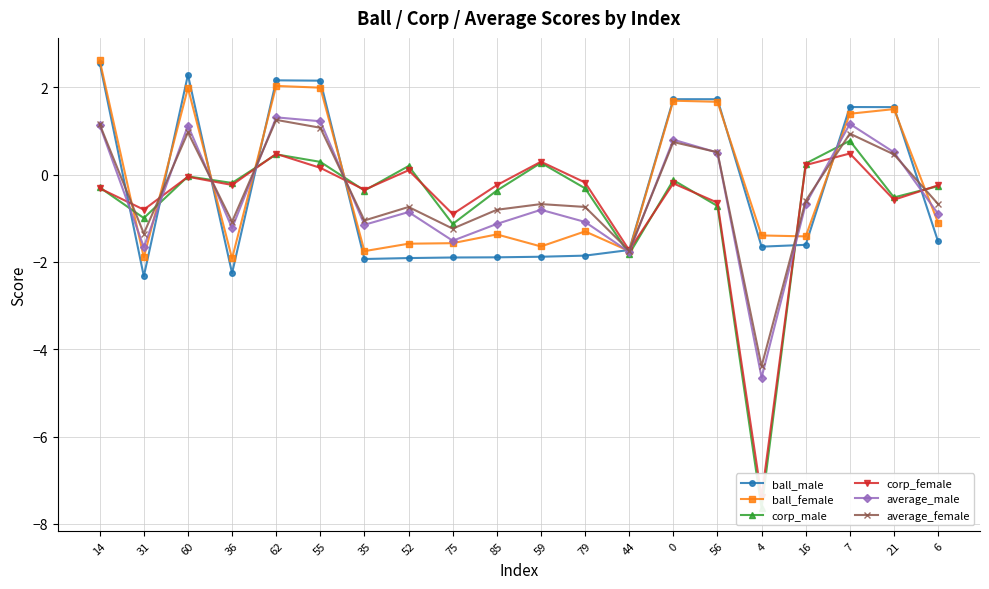

Which series has the largest total across all categories?

ball_female